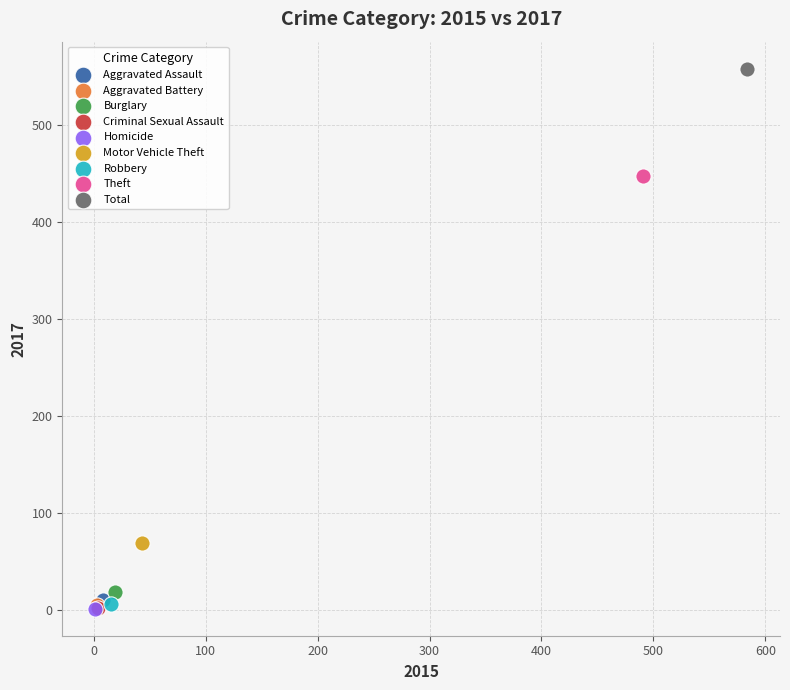

What are all the series names shown in the legend?

Aggravated Assault, Aggravated Battery, Burglary, Criminal Sexual Assault, Homicide, Motor Vehicle Theft, Robbery, Theft, Total